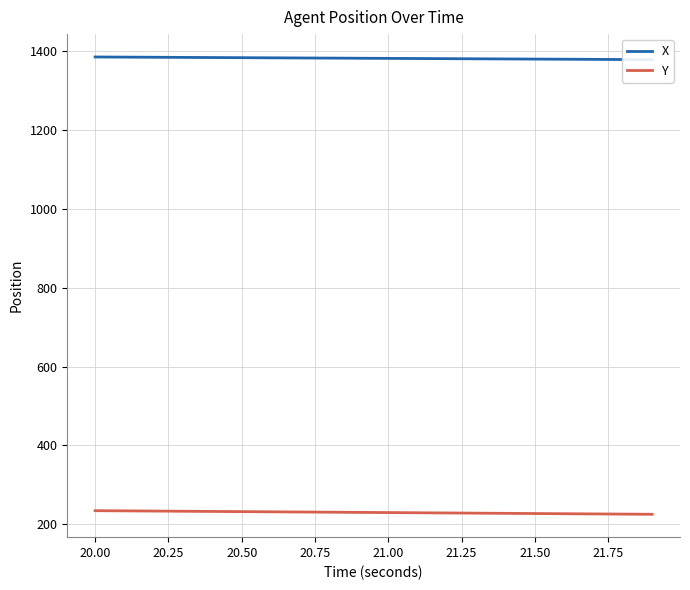

True or false: X and Y intersect in this chart.

False